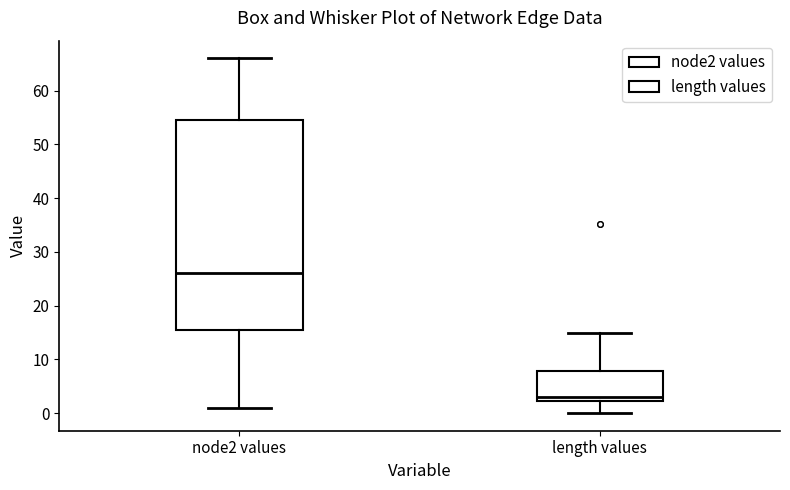

Where is the upper edge of the box for length values on the y-axis? The values are not printed on the chart, so give them approximately, as read against the axis.

8